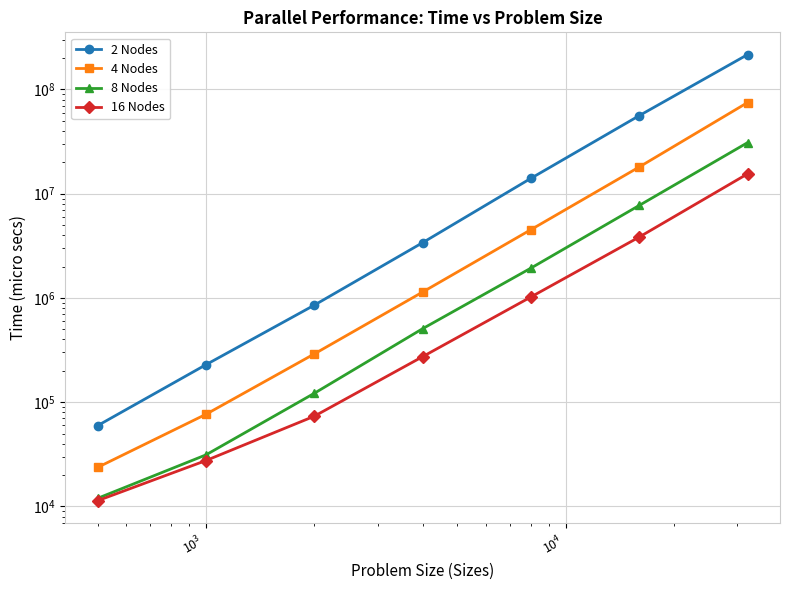

True or false: 4 Nodes and 16 Nodes cross at least once.

False